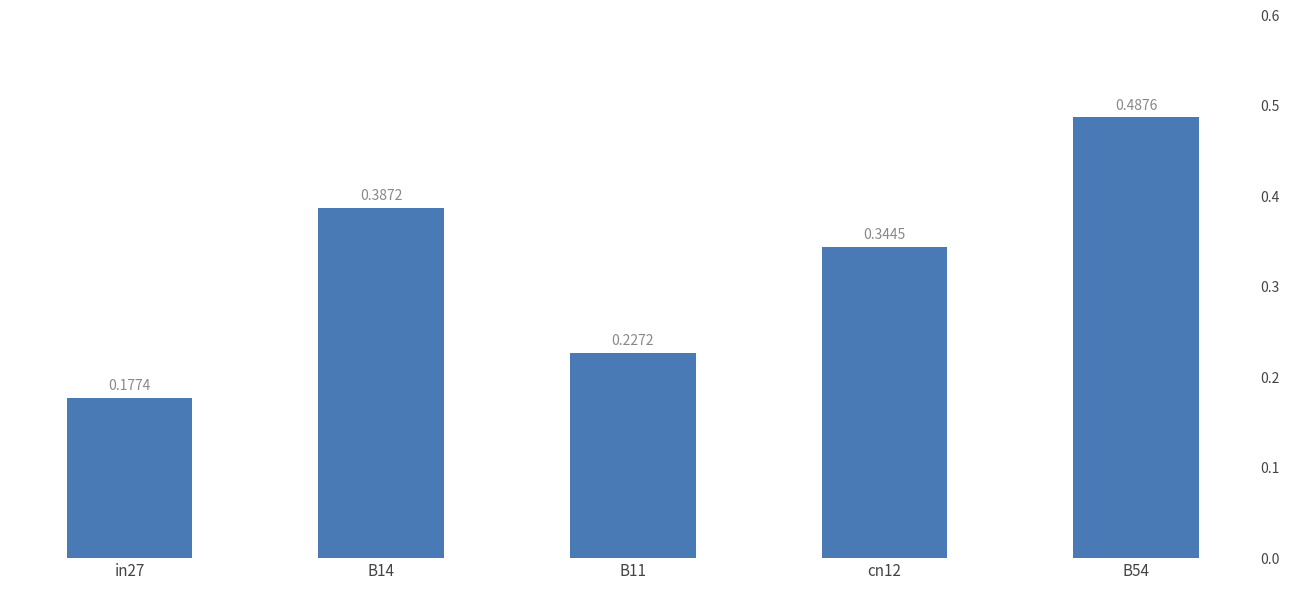

Reading right to left, extract all data points from this chart.

0.5	0.3	0.2	0.4	0.2